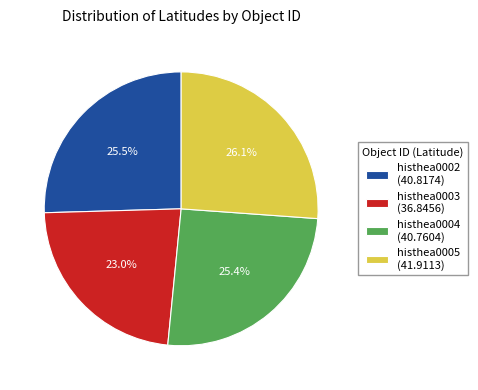

What percentage is the histhea0003 slice, to the nearest percent?

23%